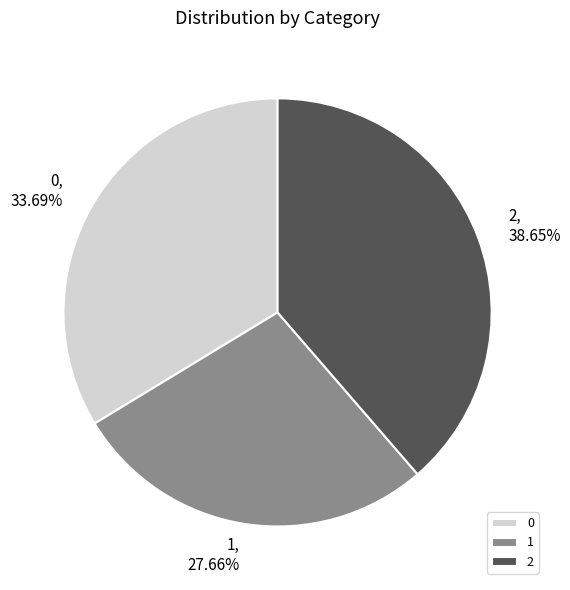

What percentage do 2 and 0 together represent?

72.3%